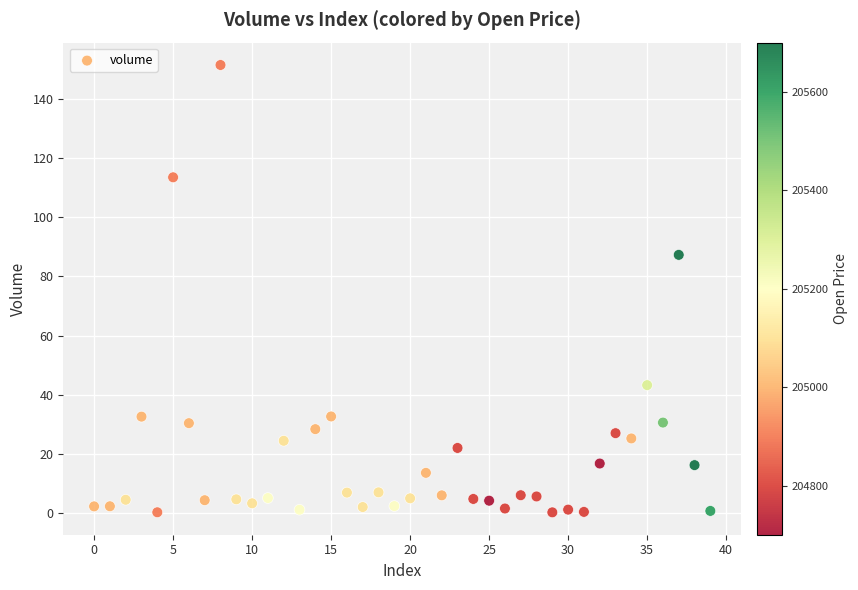

What Y value in the scatter plot is closest to 75?

87.3